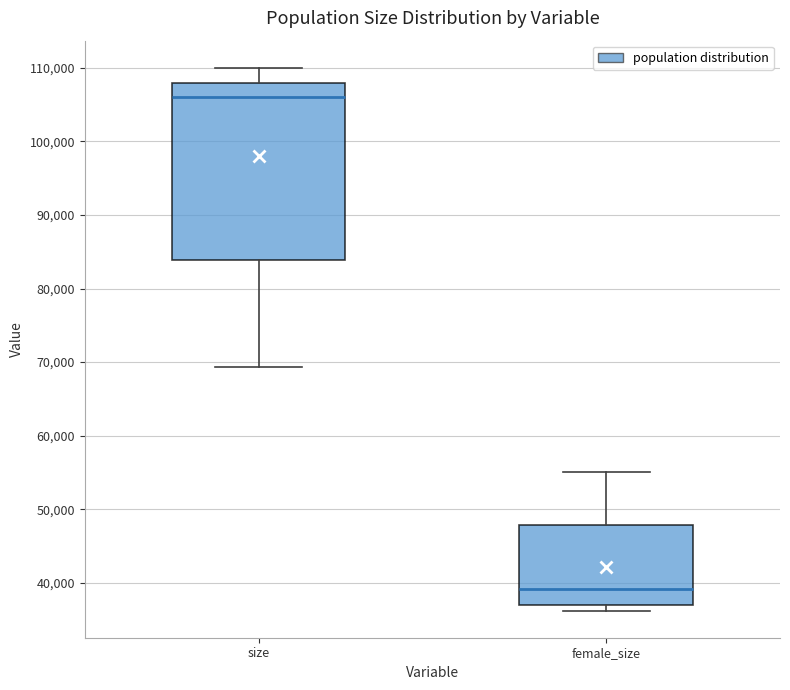

Which box's median line is the highest?

size